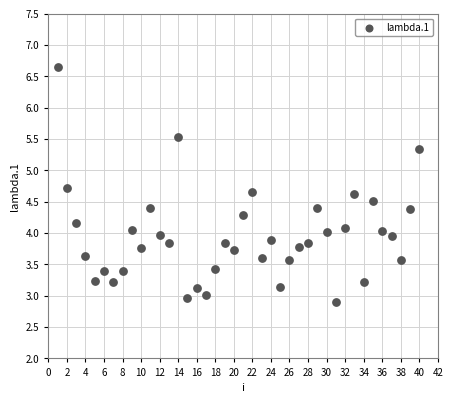

What is the range of Y values (max minus min)?

3.7